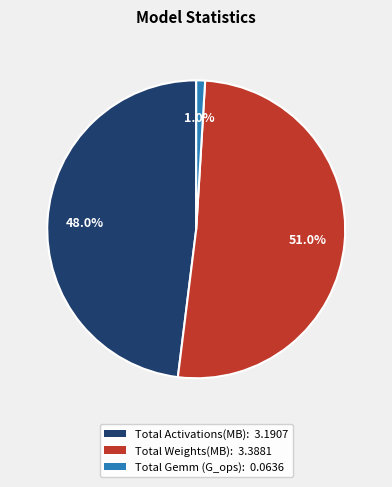

Is there a majority slice in this chart?

Yes